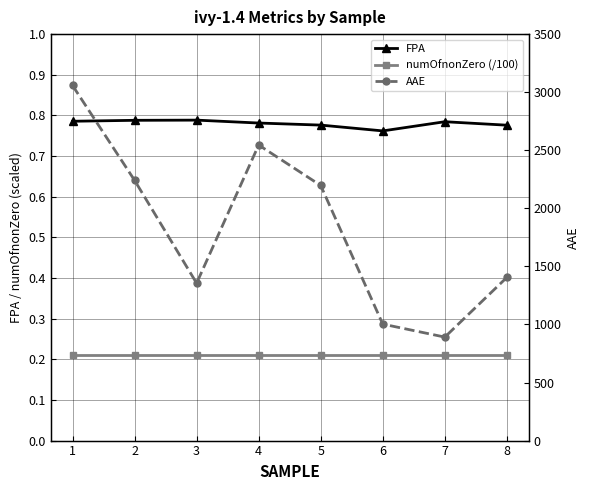

Is the value of FPA at 7 greater than the value of AAE at 5?

No